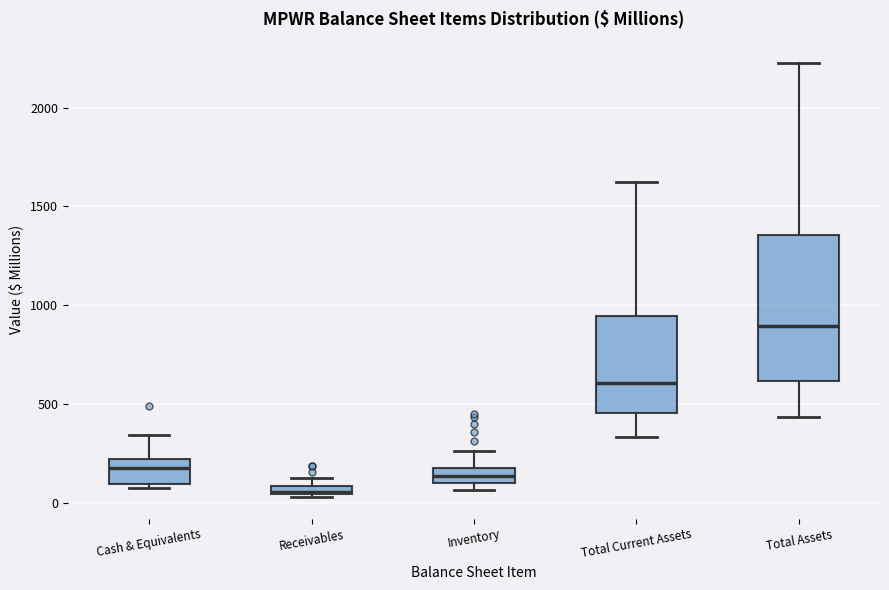

Comparing the boxes themselves (not the whiskers), which one is the tallest?

Total Assets